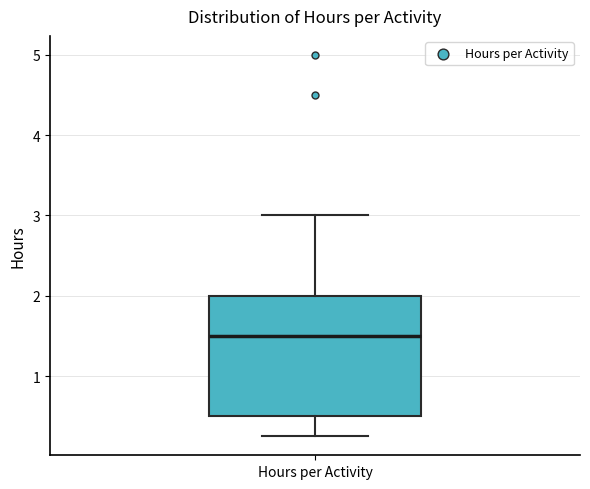

Transcribe this box plot: give where the median line is, the range the box spans, and where the two whiskers end, as read against the y-axis. The values are not printed on the chart, so give them approximately, as read against the axis.

median 1.5, box 0.5 to 2.0, whiskers 0.3 to 3.0